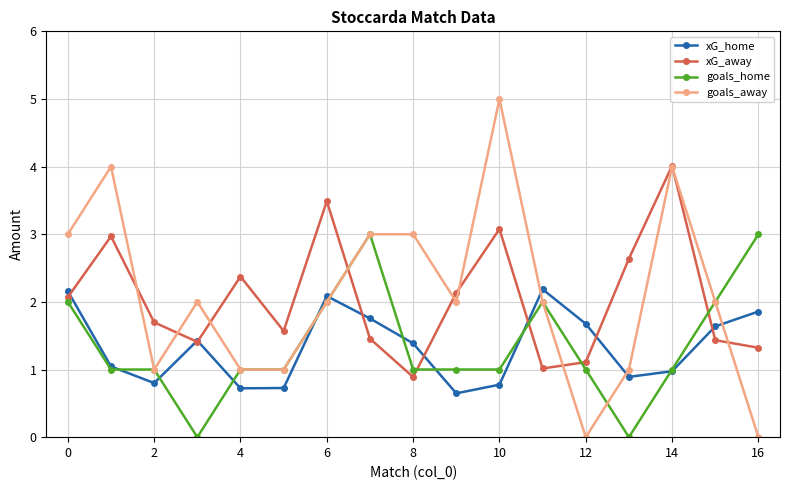

Rank the series by their maximum value, from lowest to highest.

xG_home, goals_home, xG_away, goals_away